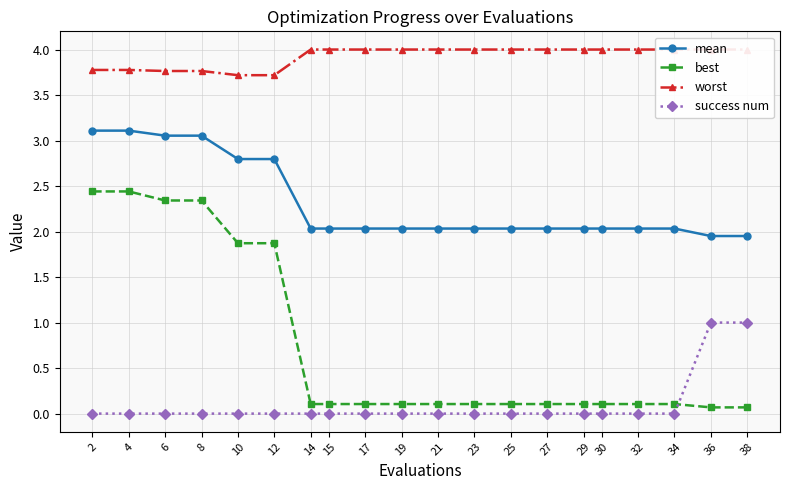

What is the total value across all series at 17?

6.1